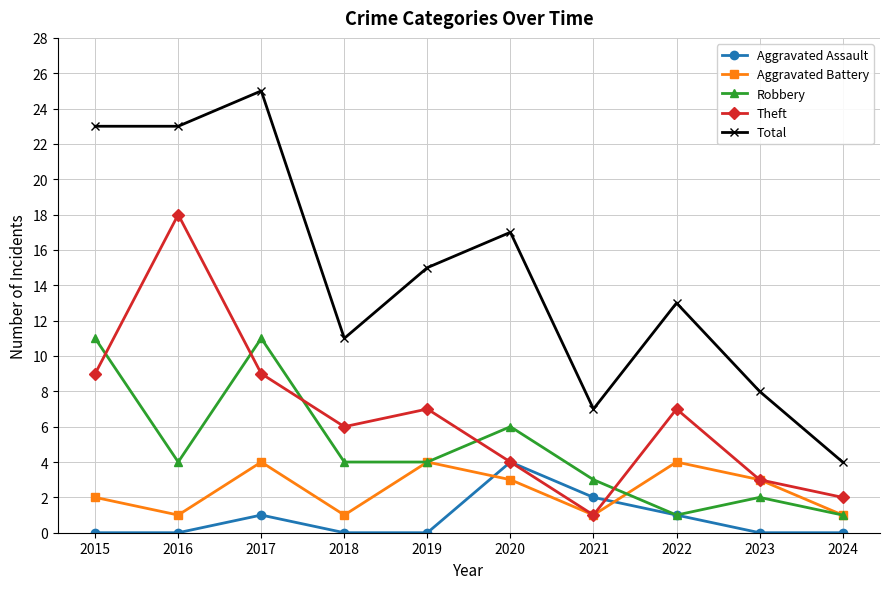

What is the spread (max minus min) of values at 2024?

4